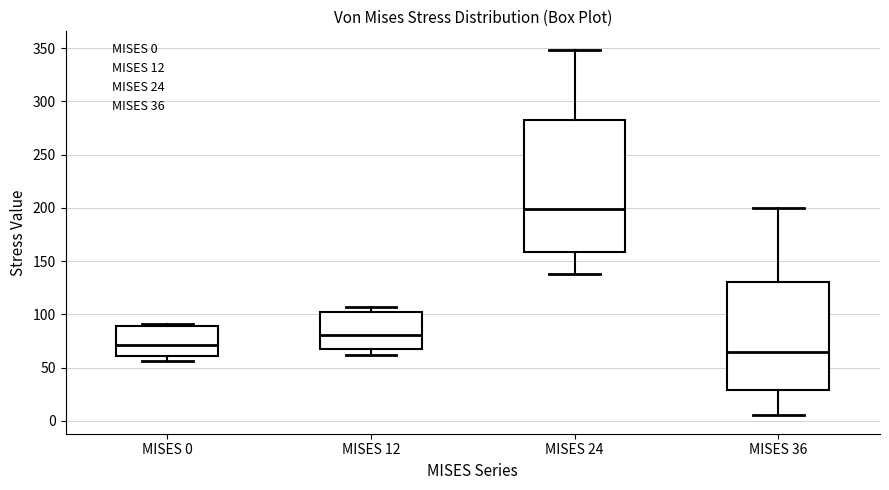

Which box is the tallest, from its lower edge to its upper edge?

MISES 24